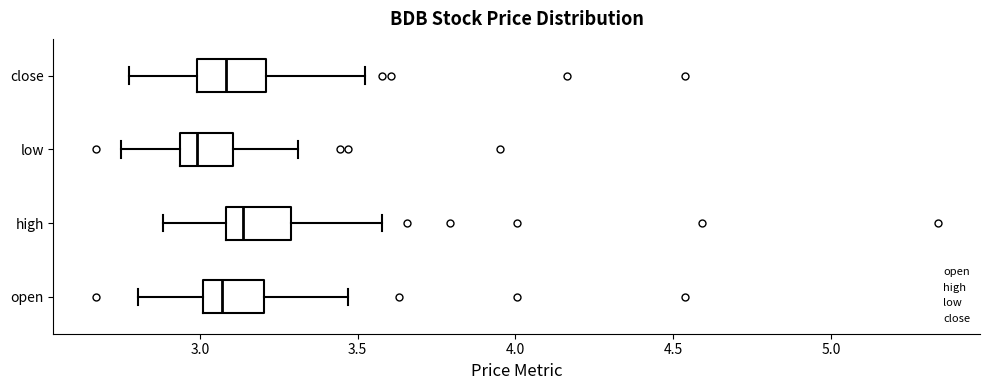

Reading bottom to top, transcribe this box plot: for each box, give where its median line is, the range the box spans, and where its two whiskers end, as read against the x-axis. The values are not printed on the chart, so give them approximately, as read against the axis.

open: median 3.05, box 3.00 to 3.20, whiskers 2.80 to 3.45
high: median 3.15, box 3.10 to 3.30, whiskers 2.90 to 3.60
low: median 3.00, box 2.95 to 3.10, whiskers 2.75 to 3.30
close: median 3.10, box 3.00 to 3.20, whiskers 2.80 to 3.50